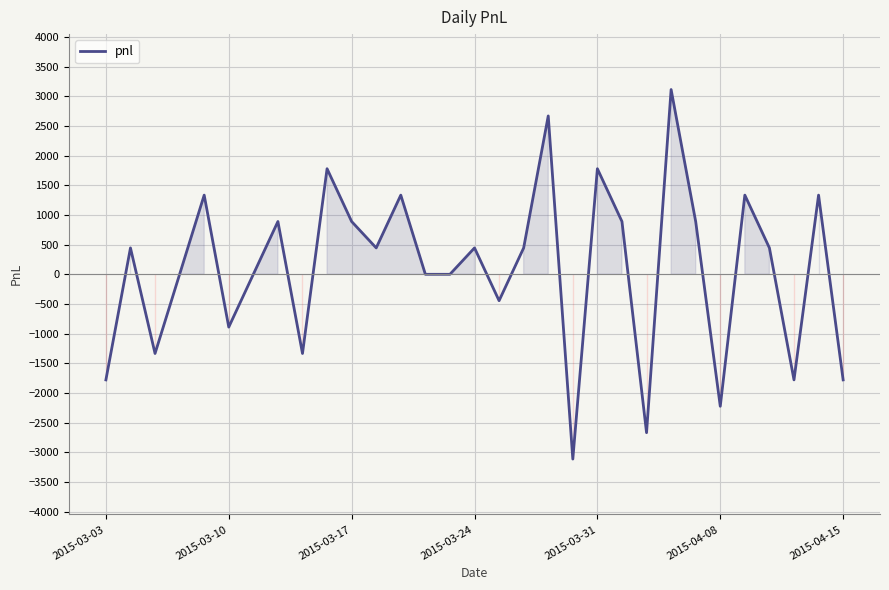

What is the minimum value shown in the chart?

-3115